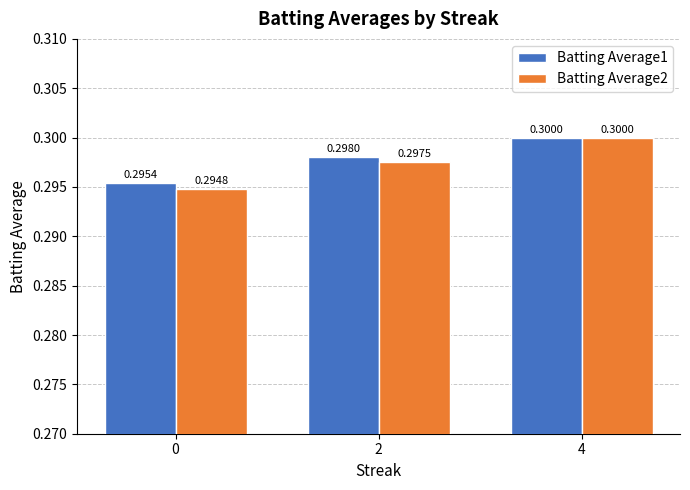

Which series has the widest spread of values?

Batting Average2